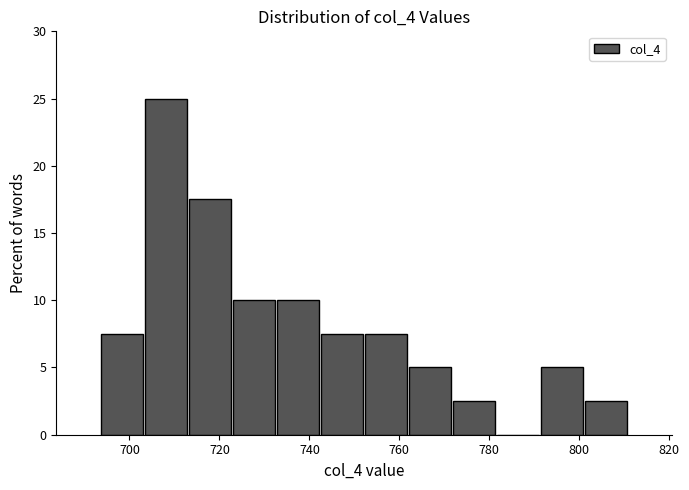

How tall is the bar that spans 714 to 722 on the x-axis? Neither the bar edges nor the heights are printed on the chart, so give them approximately, as read against the axes.

17.5